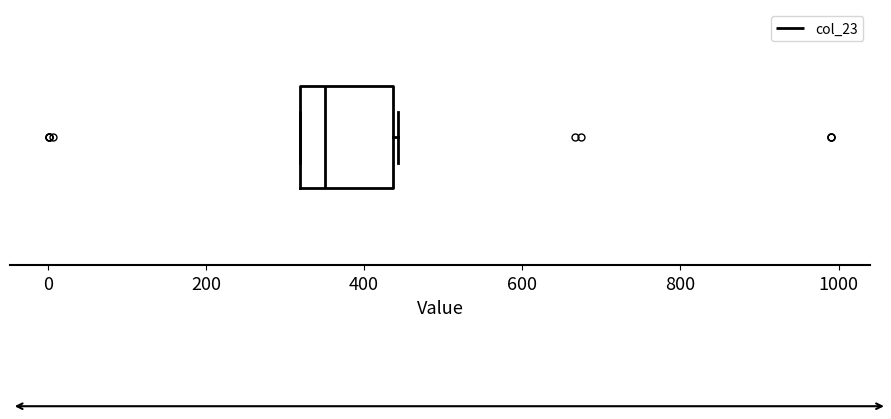

Read this box plot against the x-axis: the position of the median line, the range covered by the box, and the ends of both whiskers. The values are not printed on the chart, so give them approximately, as read against the axis.

median 360, box 320 to 440, whiskers 320 to 440